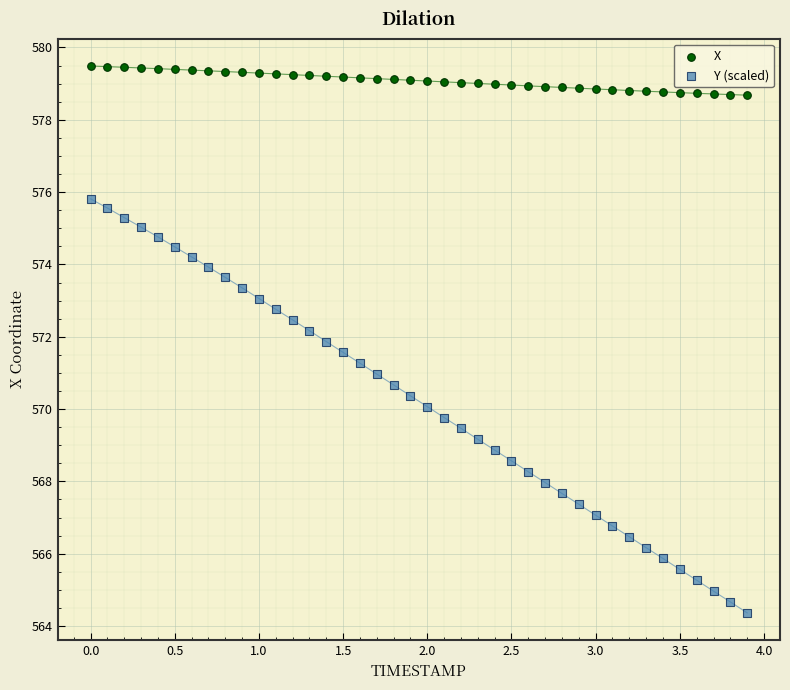

Across all data points, what is the range of Y values (max minus min)?

15.1